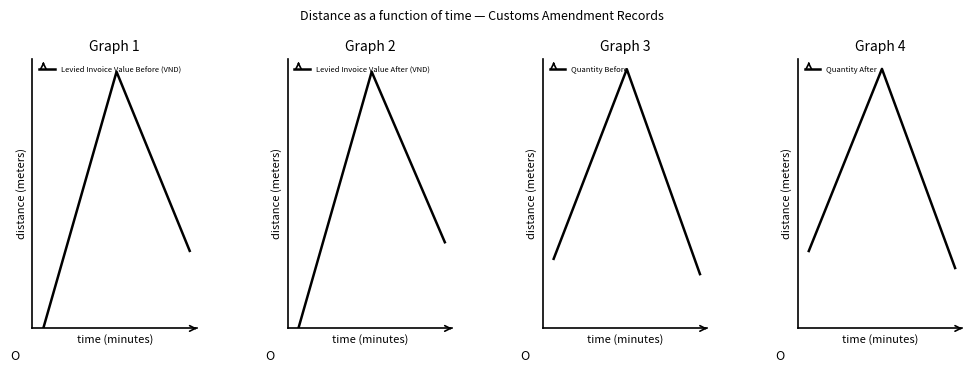

Count the number of categories in the chart.

3